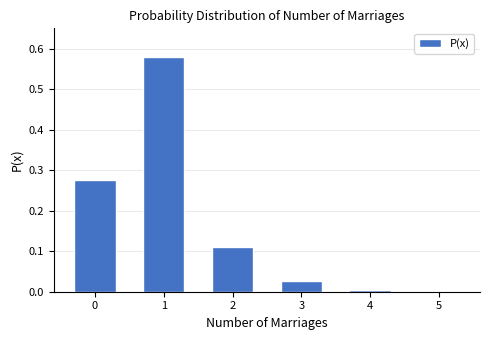

What is the sum of all values?

1.0